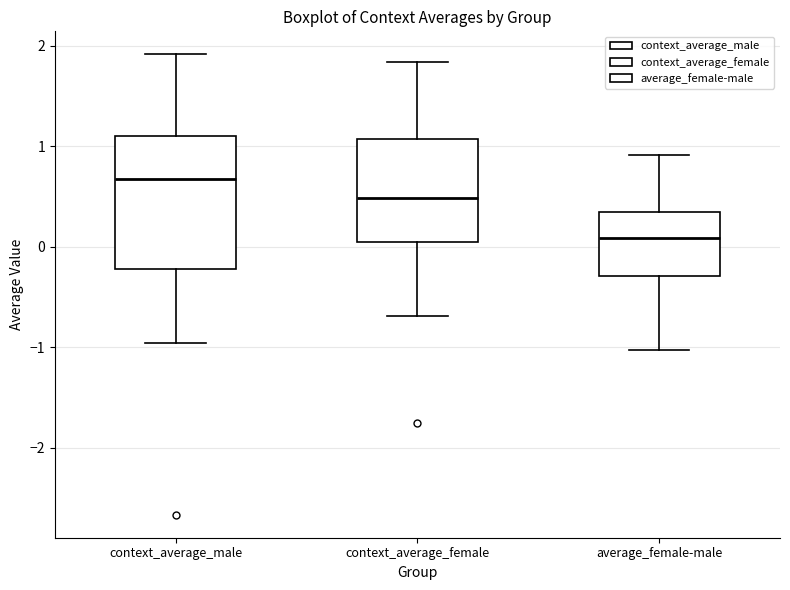

Which box is the tallest, from its lower edge to its upper edge?

context_average_male